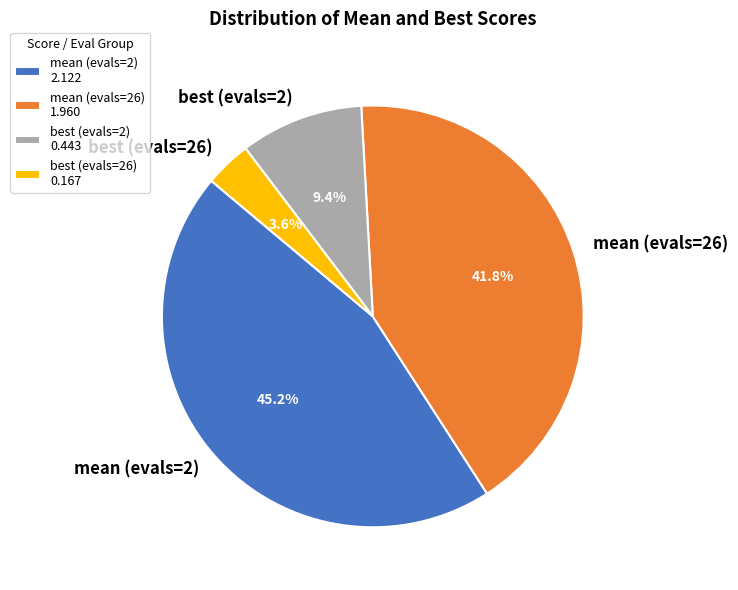

Which slice is the largest?

mean (evals=2)